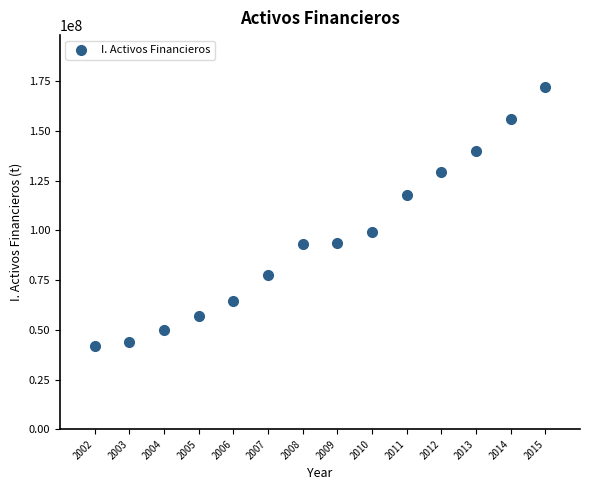

What is the range of Y values (max minus min)?

130547605